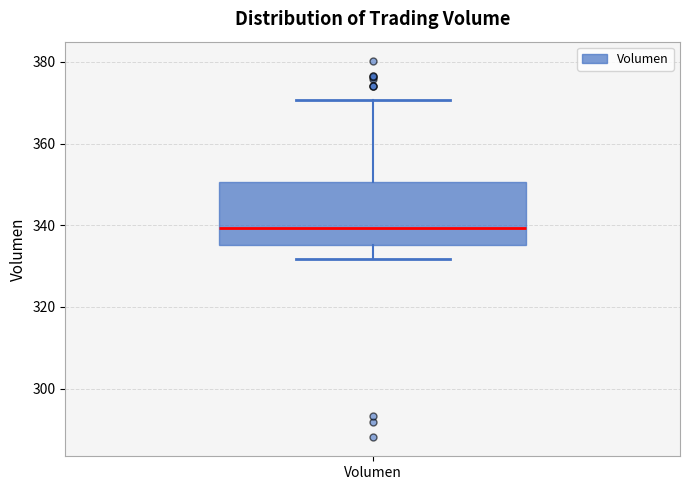

Where is the upper edge of the box for Volumen on the y-axis? The values are not printed on the chart, so give them approximately, as read against the axis.

350